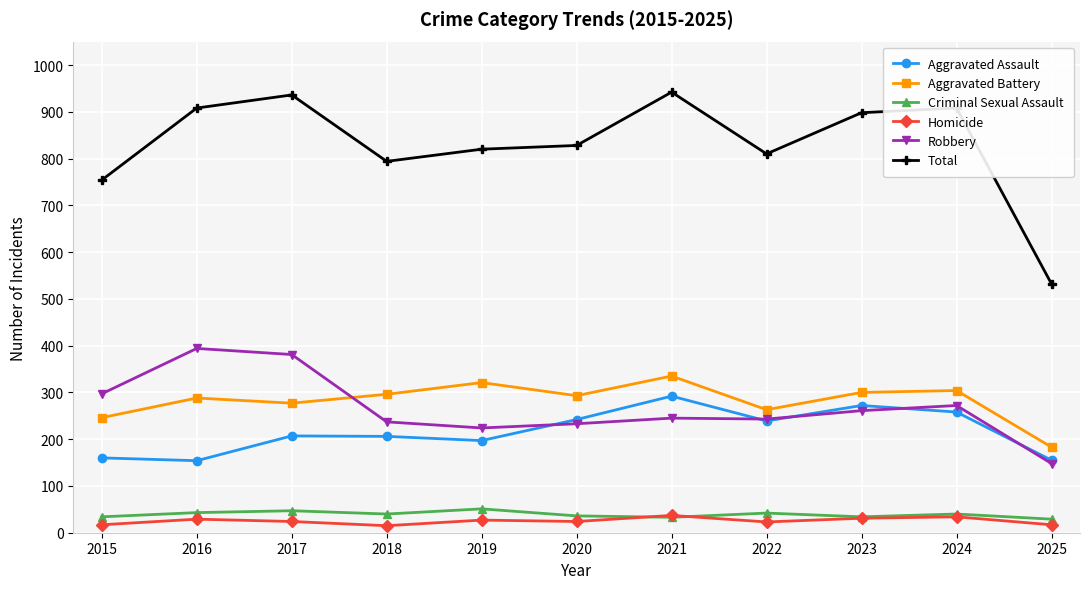

True or false: Robbery and Homicide intersect in this chart.

False